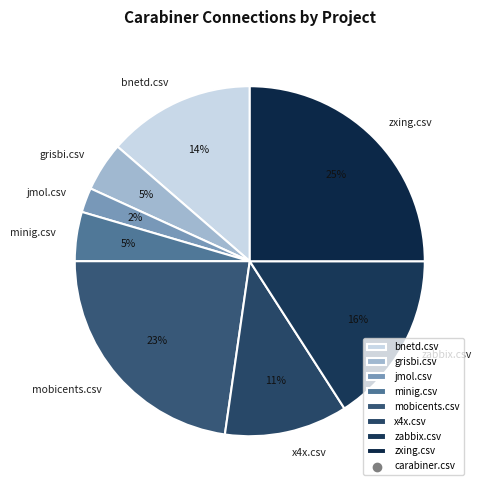

To the nearest percent, what is the difference between the zabbix.csv and mobicents.csv slice percentages?

7%